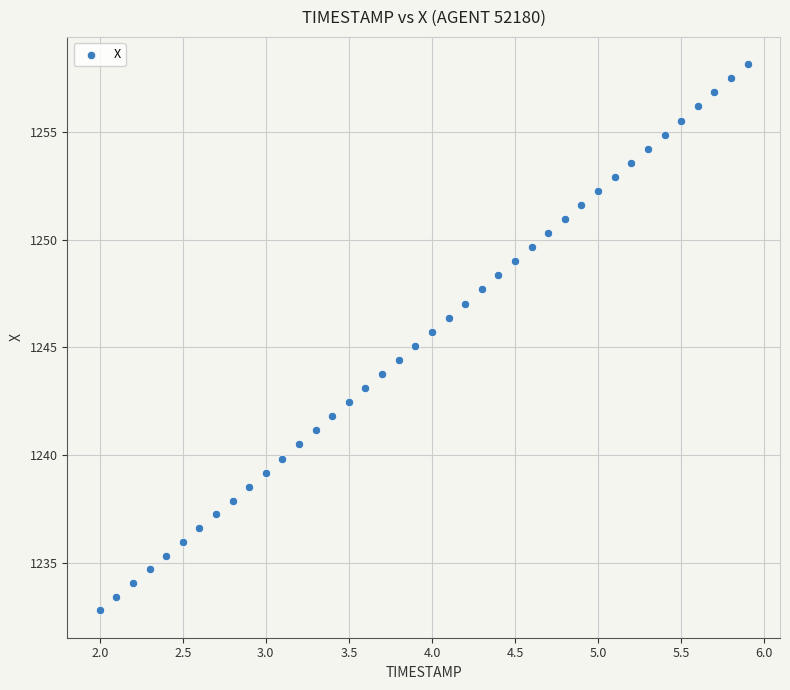

What is the range of Y values (max minus min)?

25.3